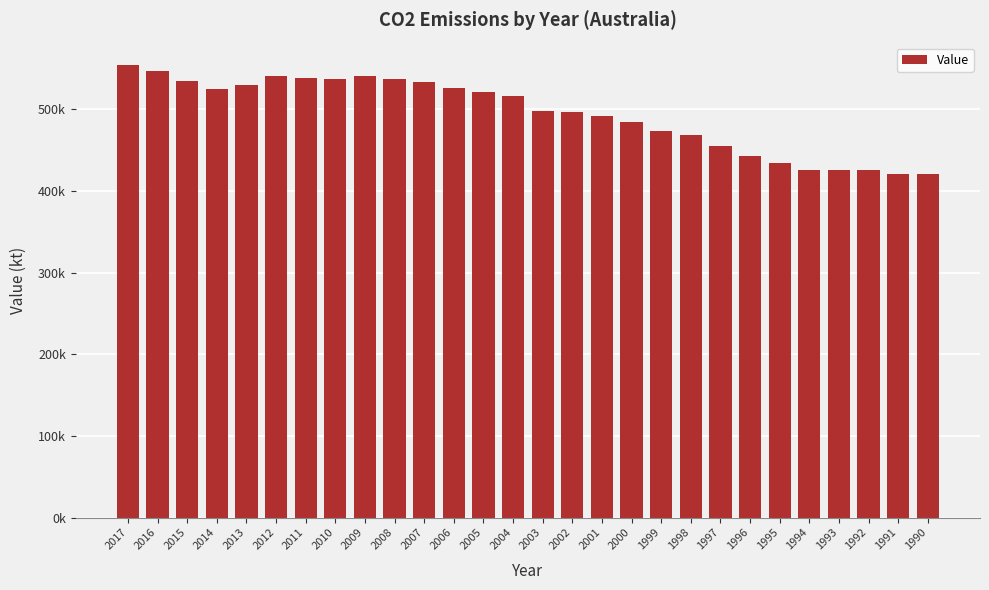

How many data points are above 515931?

14